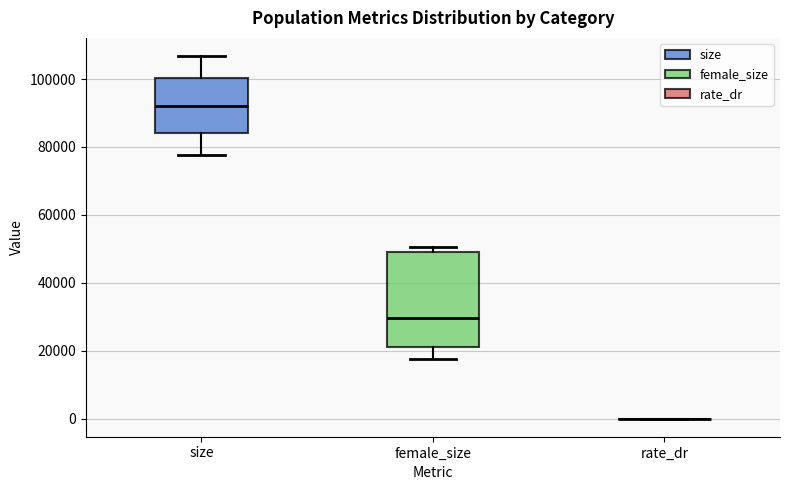

Where does the upper whisker of the box for size end on the y-axis? The values are not printed on the chart, so give them approximately, as read against the axis.

106000